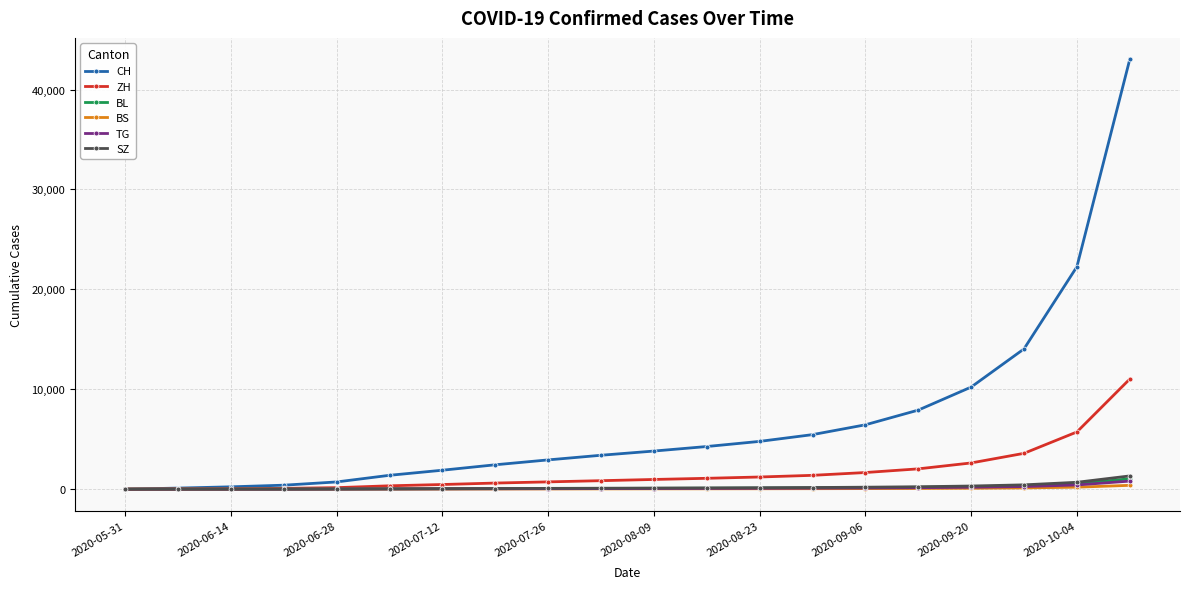

What is the greatest value displayed?

43015